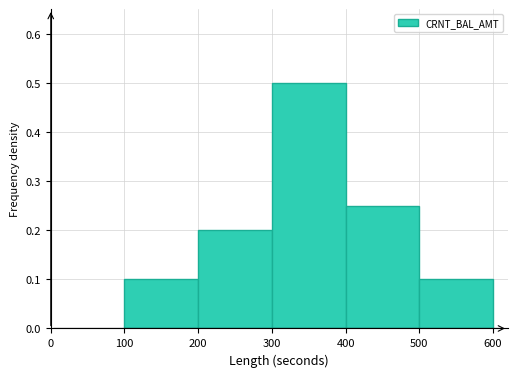

Reading left to right, list every bar in this chart as the range it spans on the x-axis followed by its height. The values are not printed on the chart, so give them approximately, as read against the axis.

100 to 200: 0.10
200 to 300: 0.20
300 to 400: 0.50
400 to 500: 0.25
500 to 600: 0.10